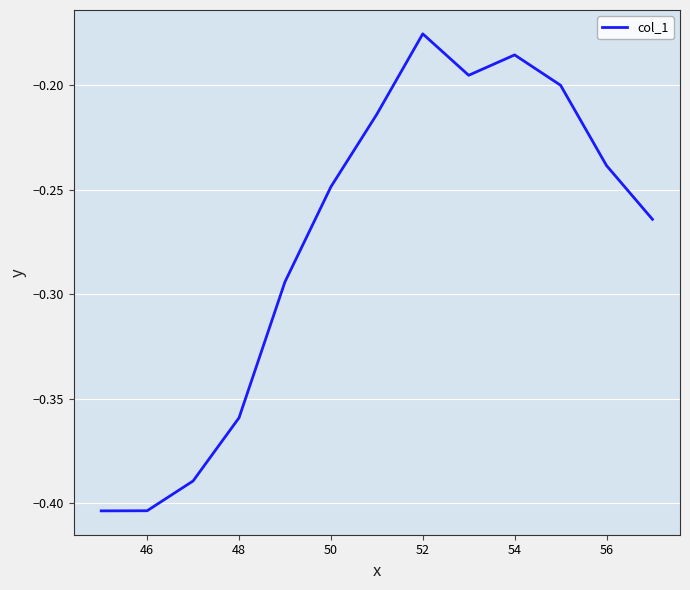

Does the chart have visible grid lines?

Yes